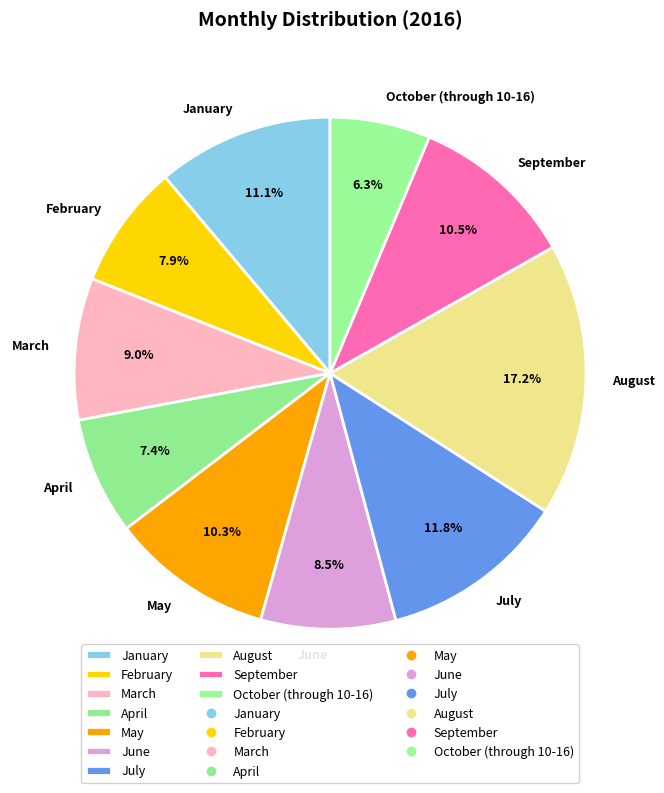

Approximately how many times larger is the value at July compared to March?

1.3